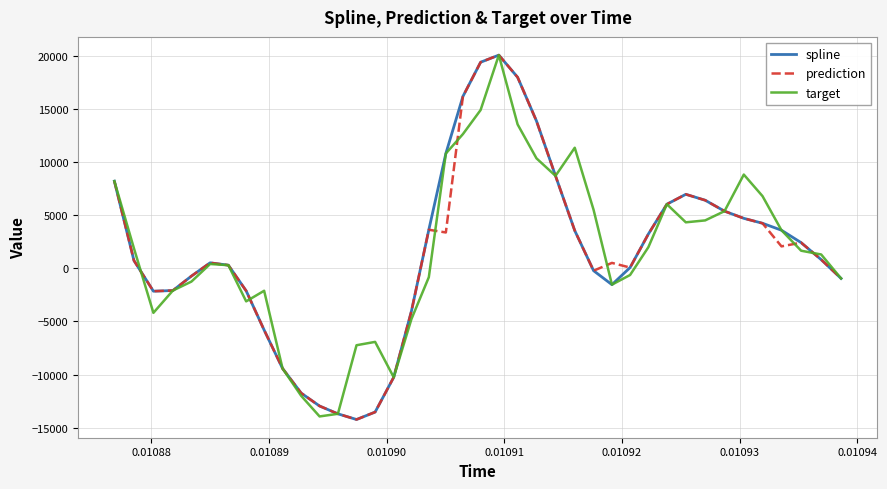

What is the greatest value displayed?

20049.6